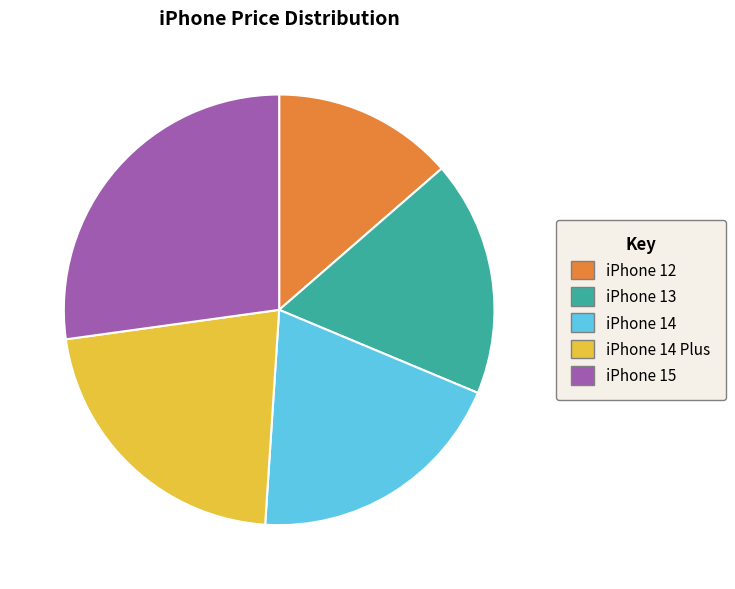

Do iPhone 14 Plus and iPhone 14 together represent more than half of the pie?

No